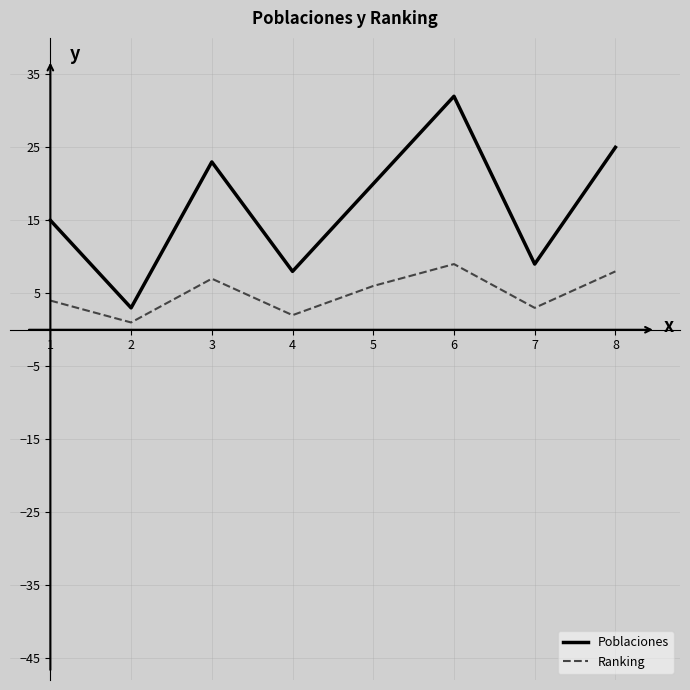

Which series has the largest range (max minus min)?

Poblaciones